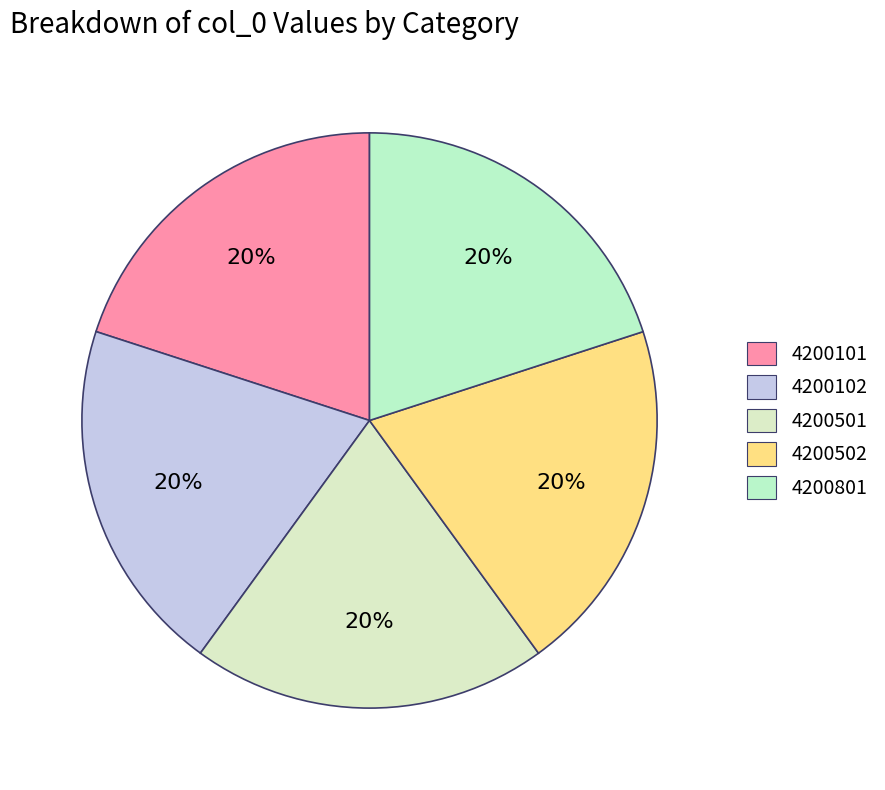

How many slices are in this pie chart?

5